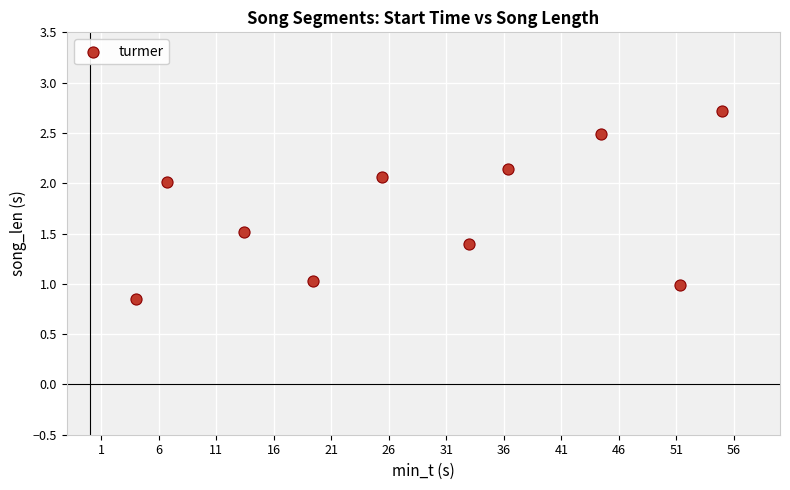

What is the average Y value?

1.7